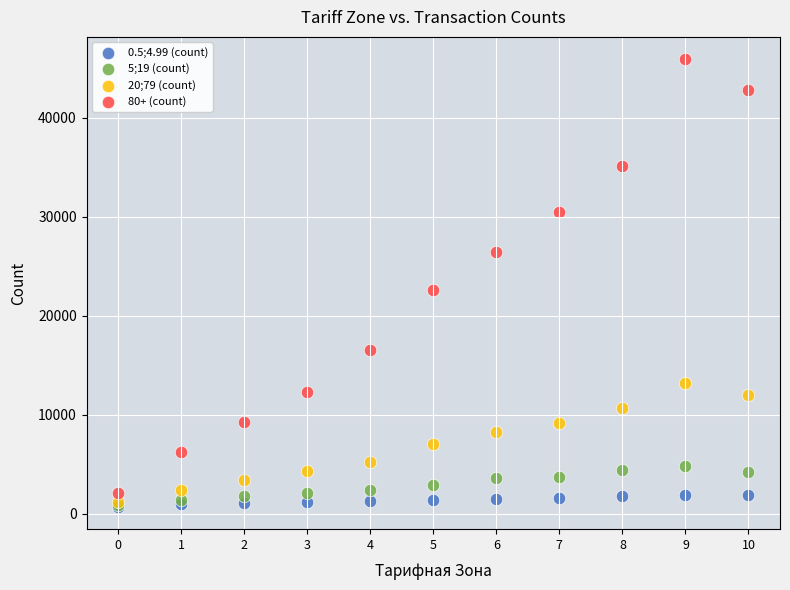

Which series reaches the maximum Y coordinate?

80+ (count)